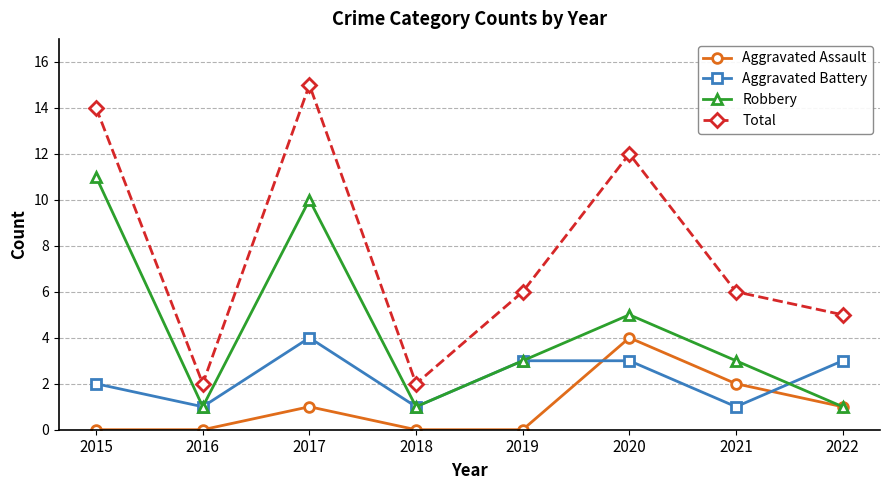

The Total series shows 20 at 2020. True or false?

False